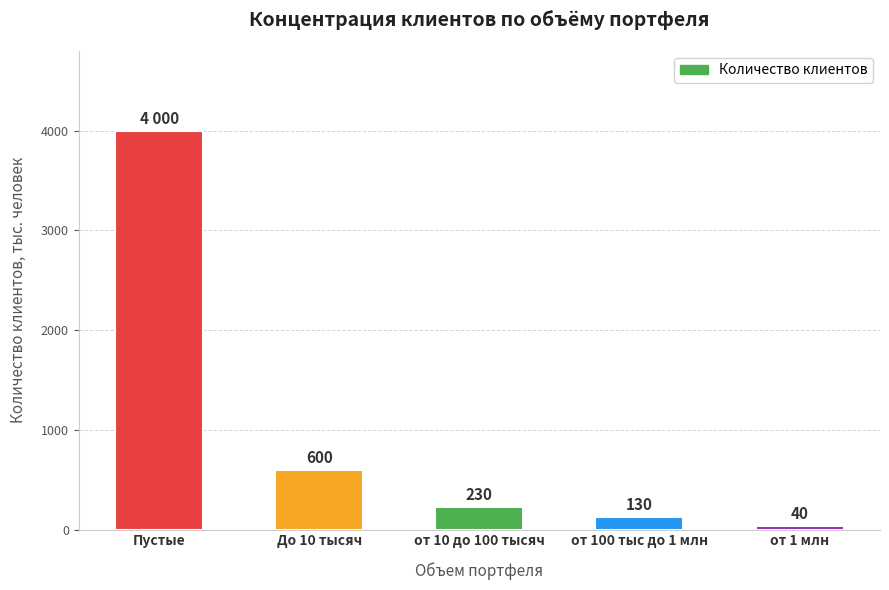

Approximately how many times larger is the value at от 1 млн compared to от 100 тыс до 1 млн?

0.3